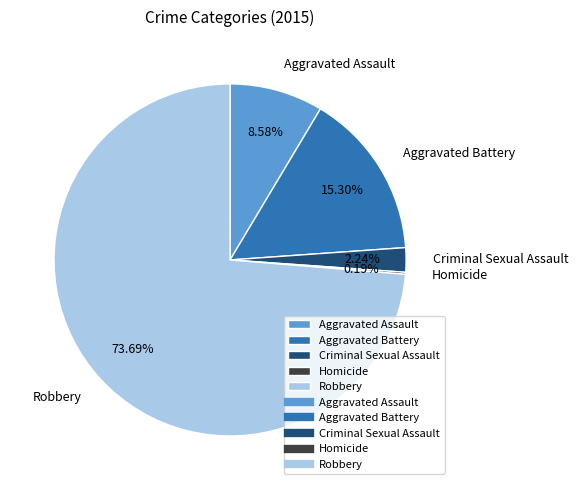

Between Aggravated Battery and Robbery, which is larger?

Robbery